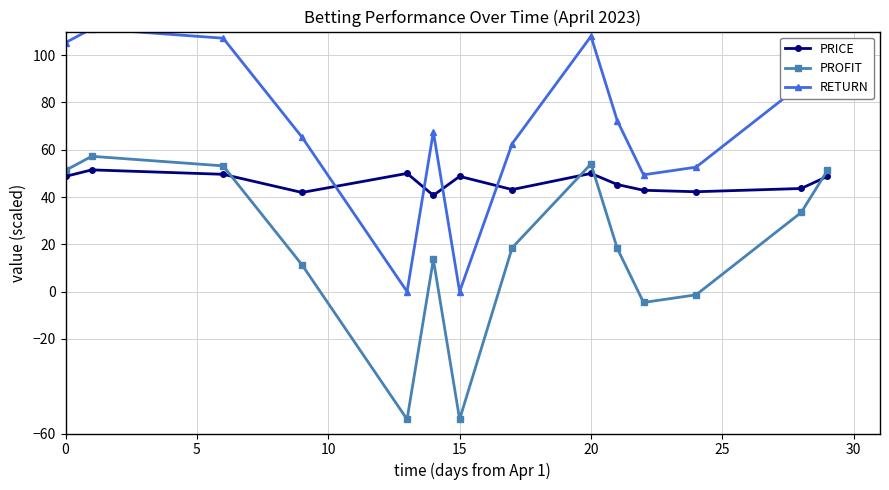

True or false: PRICE and PROFIT cross at least once.

True